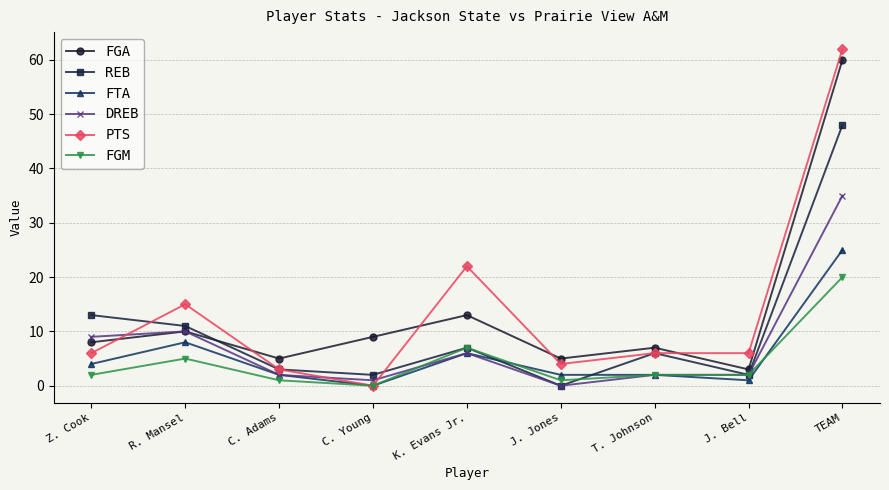

Is the value of REB at R. Mansel greater than the value of FTA at C. Adams?

Yes